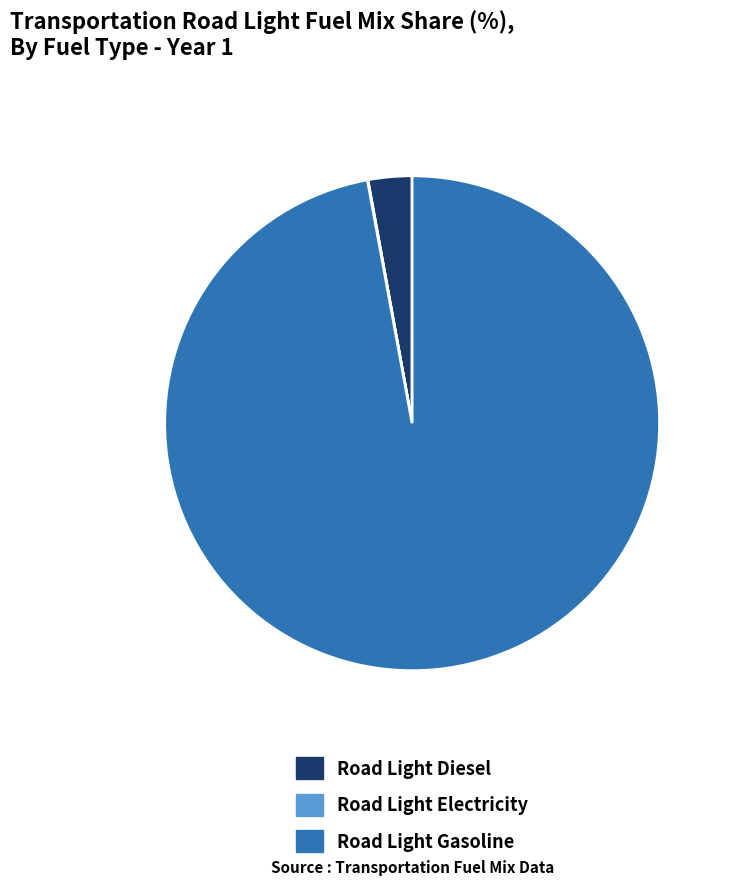

Is it true that Road Light Gasoline is 97% of the pie?

True